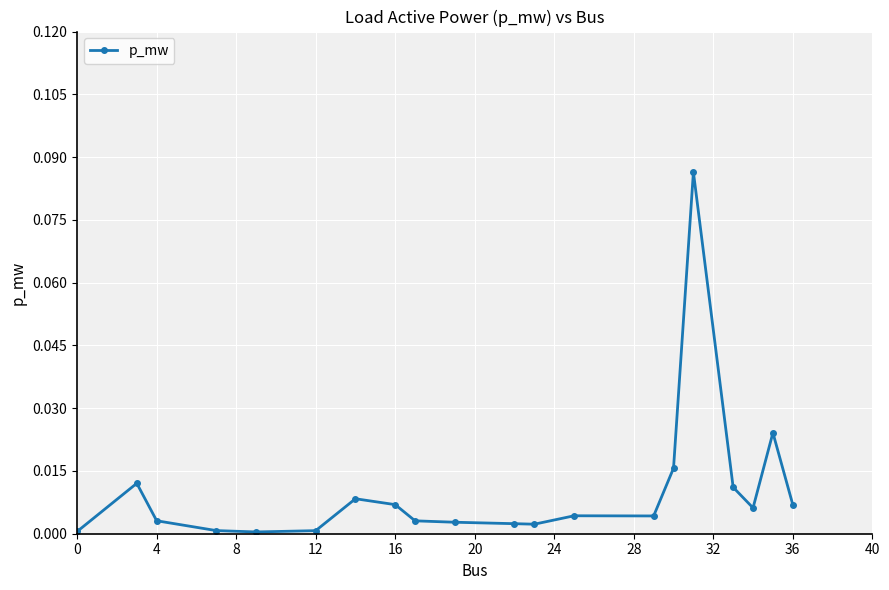

True or false: the data has more than 0 interior local peaks.

True